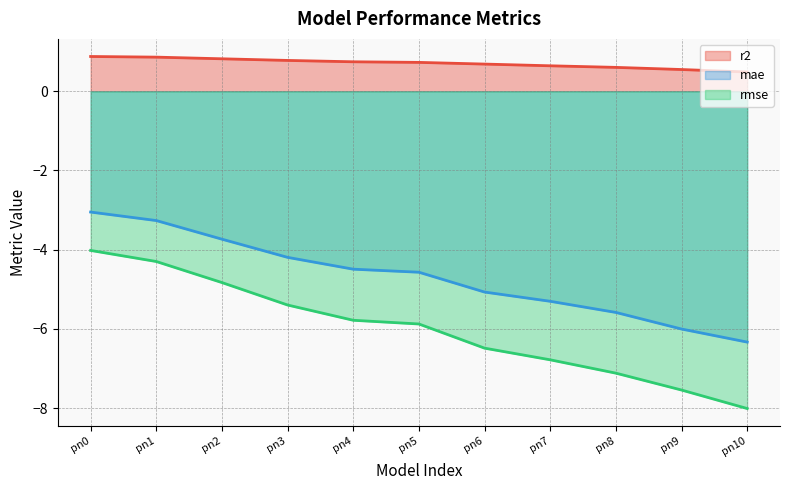

At how many categories does at least one series exceed -3?

11